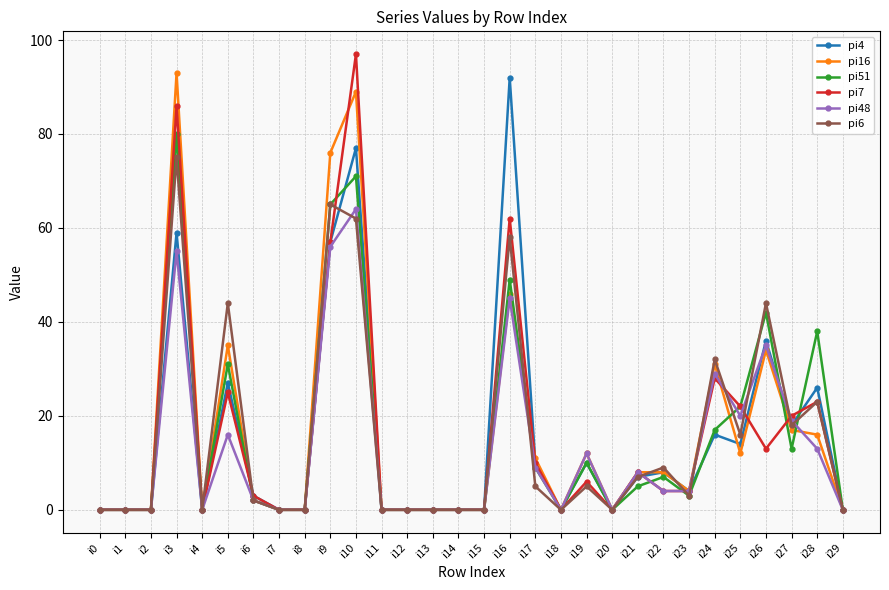

True or false: pi48 has more than 1 points higher than both neighbors.

True